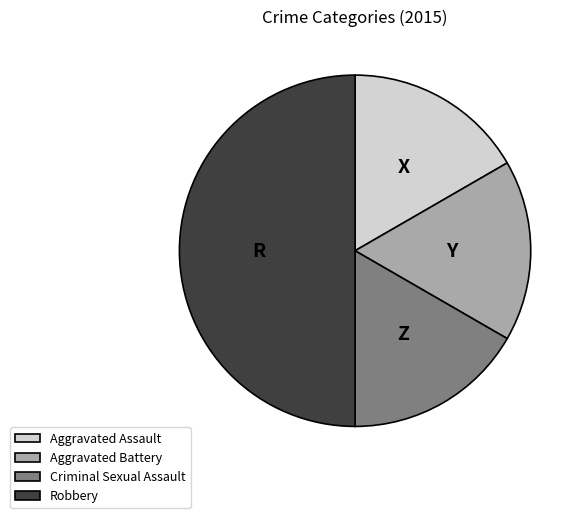

What is the ratio of the value at Aggravated Battery to the value at Aggravated Assault?

1.0